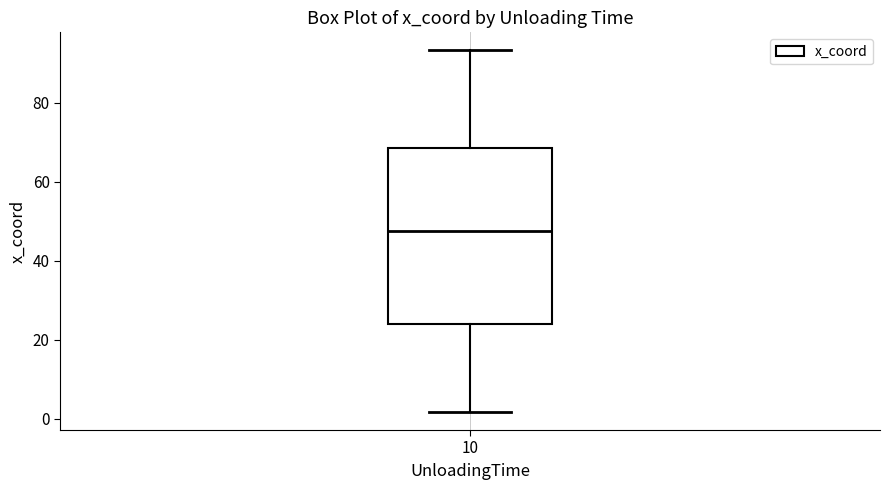

Transcribe this box plot: give where the median line is, the range the box spans, and where the two whiskers end, as read against the y-axis. The values are not printed on the chart, so give them approximately, as read against the axis.

median 48, box 24 to 68, whiskers 2 to 94